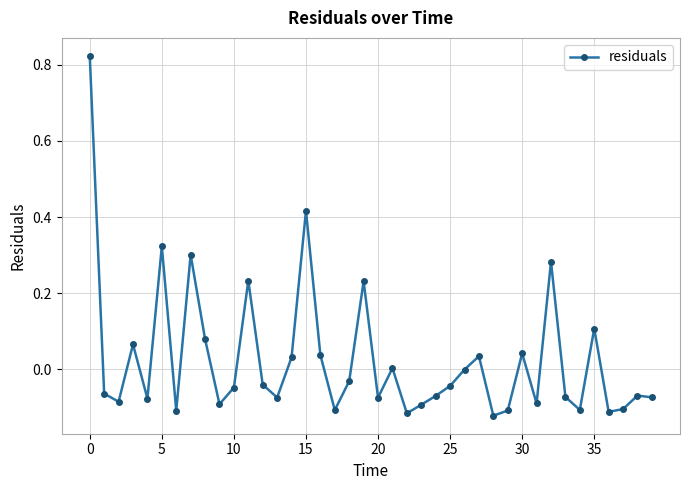

What is the sum of all values?

1.0